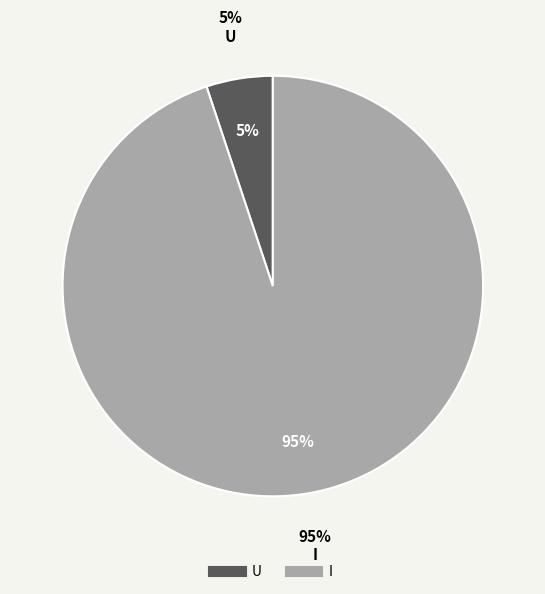

Which category has the biggest portion of the pie?

I